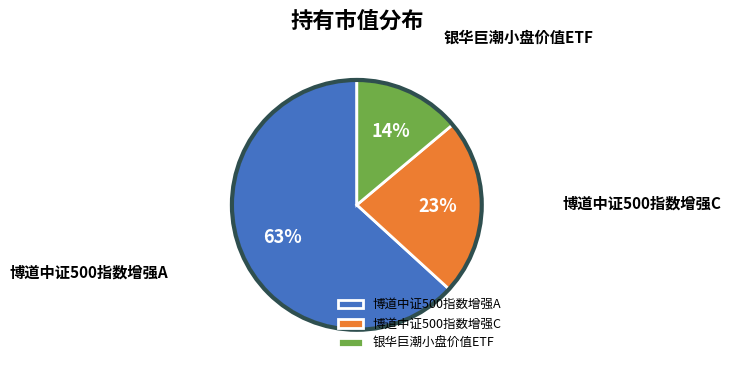

To the nearest percent, what portion does 博道中证500指数增强C represent?

23%